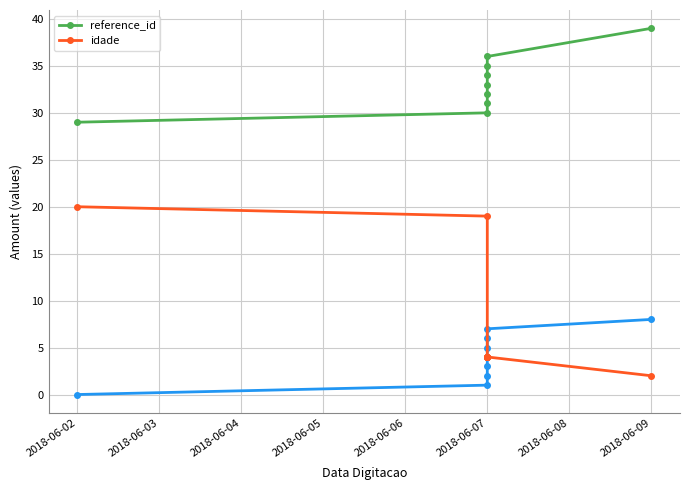

At which label does reference_id reach its minimum?

2018-06-02